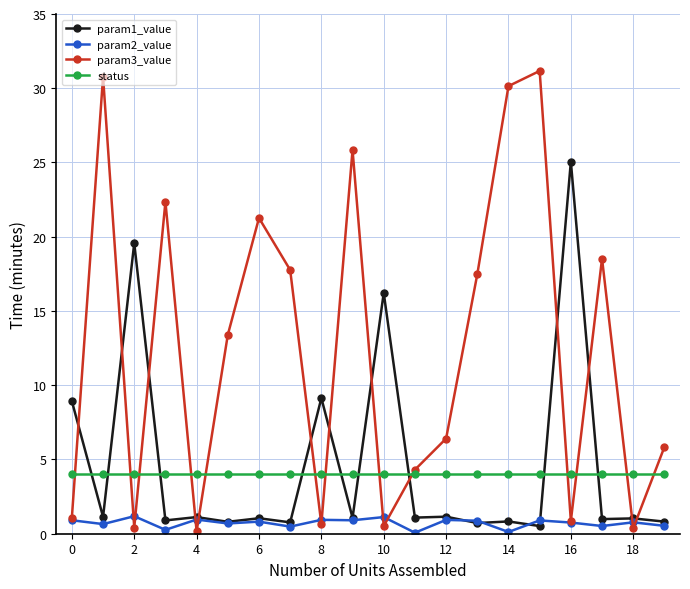

Rank the series by their maximum value, from lowest to highest.

param2_value, status, param1_value, param3_value